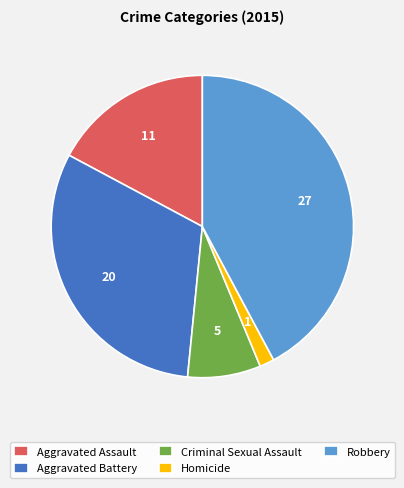

True or false: Robbery accounts for 42% of the total.

True